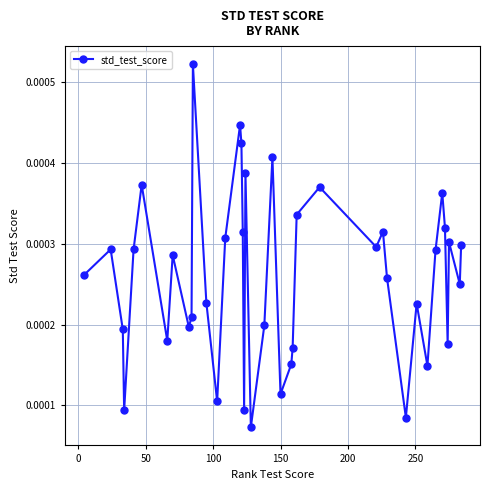

How many points are higher than both their immediate neighbors (excluding endpoints)?

12